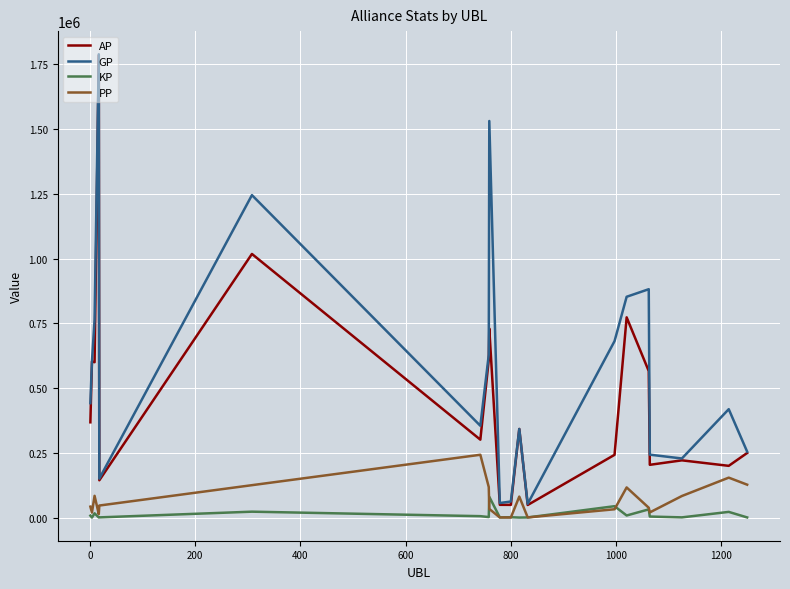

What is the highest value of the GP series?

1789225.0